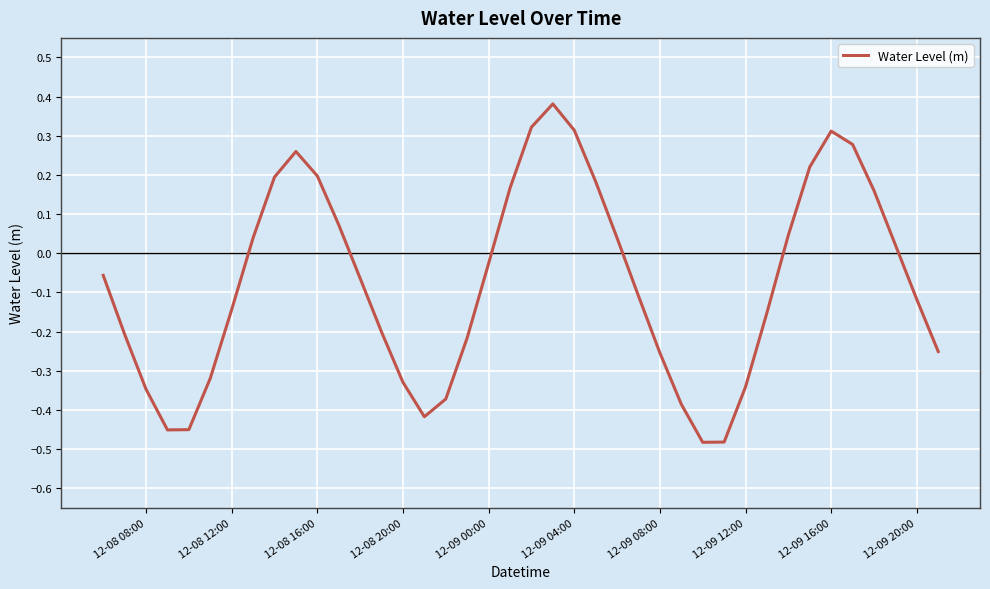

Does the chart display data point markers on the line(s)?

No